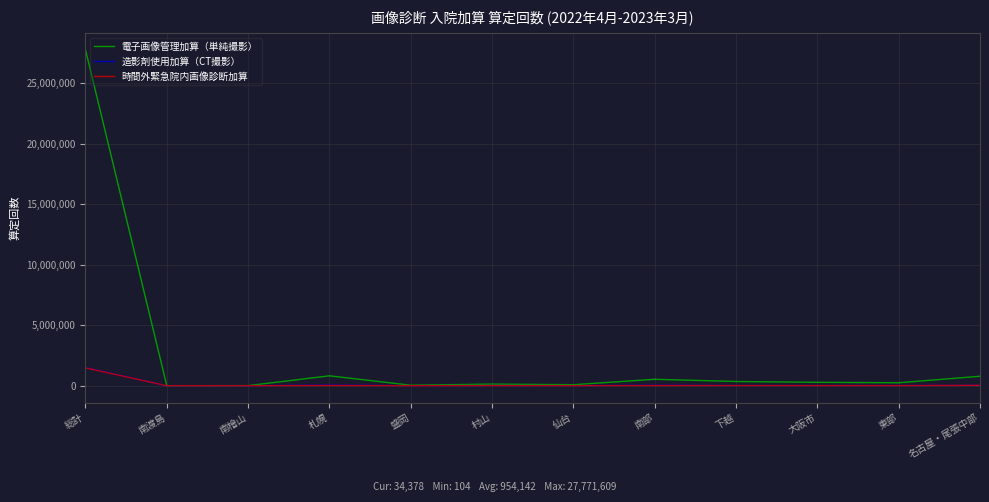

What are all the series names shown in the legend?

電子画像管理加算（単純撮影）, 造影剤使用加算（CT撮影）, 時間外緊急院内画像診断加算